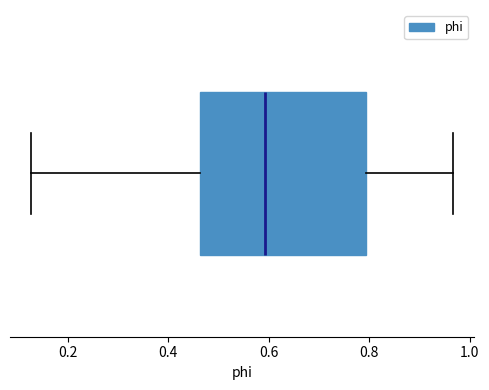

Read this box plot against the x-axis: the position of the median line, the range covered by the box, and the ends of both whiskers. The values are not printed on the chart, so give them approximately, as read against the axis.

median 0.60, box 0.46 to 0.80, whiskers 0.12 to 0.96